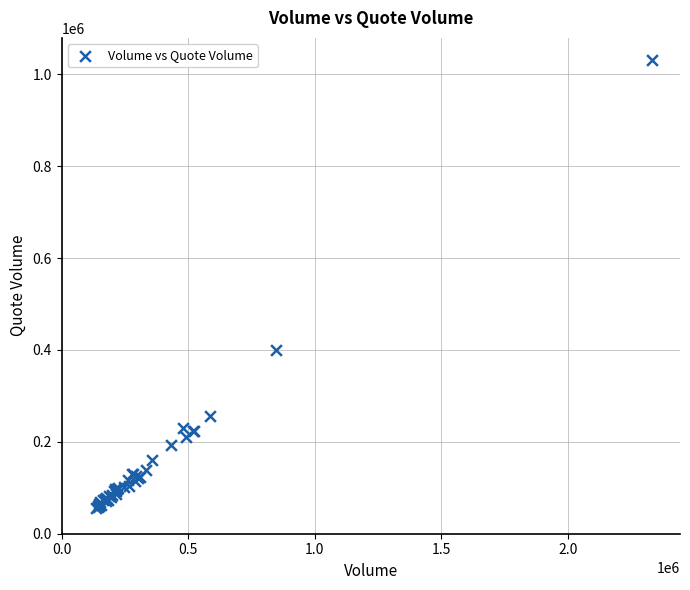

What Y value in the scatter plot is closest to 543325?

400734.5